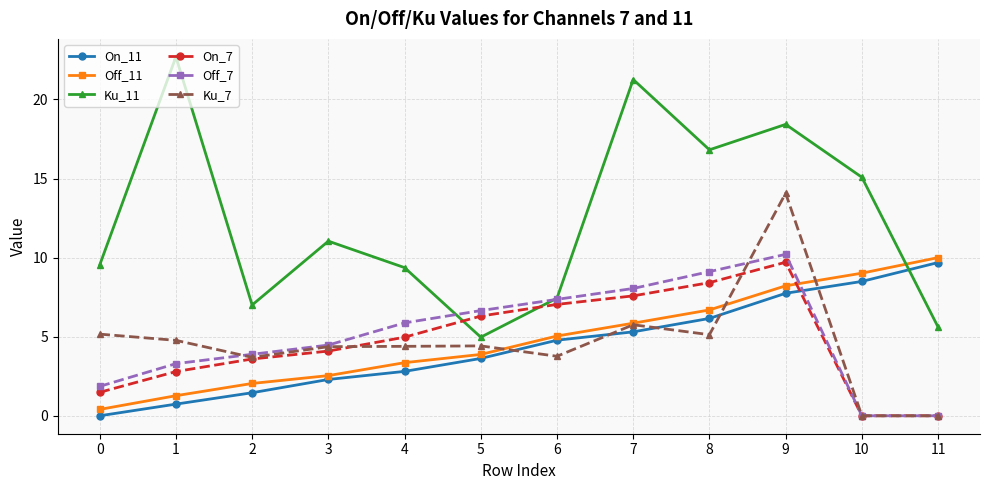

At which category is the sum across all series the highest?

9